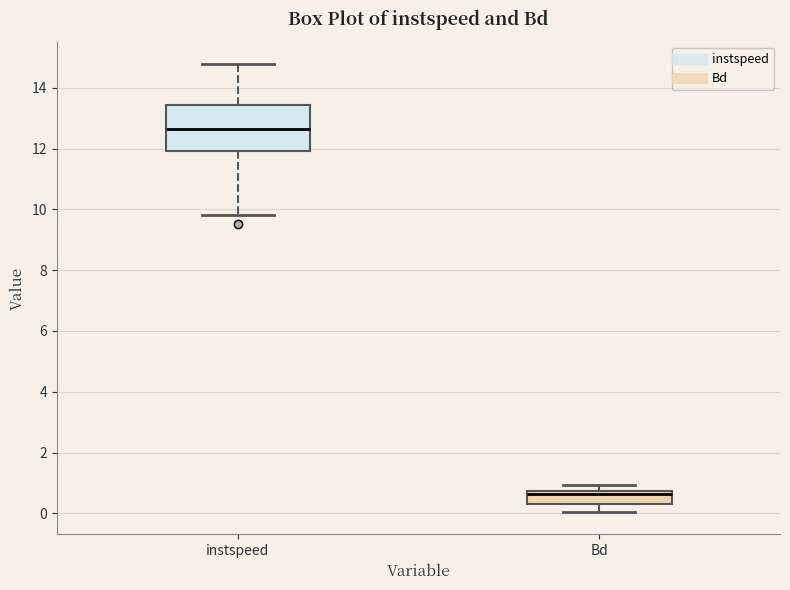

Where does the median line of the box for instspeed sit on the y-axis? The values are not printed on the chart, so give them approximately, as read against the axis.

12.6